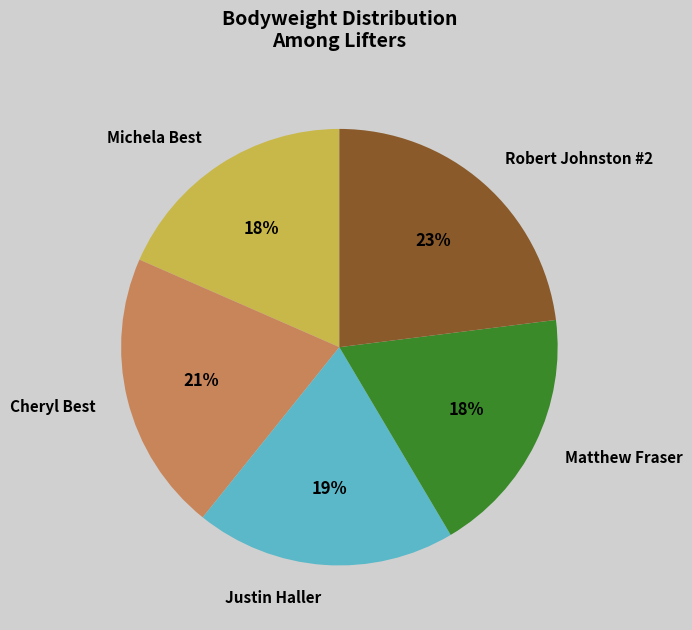

What percentage is the Robert Johnston #2 slice, to the nearest percent?

23%